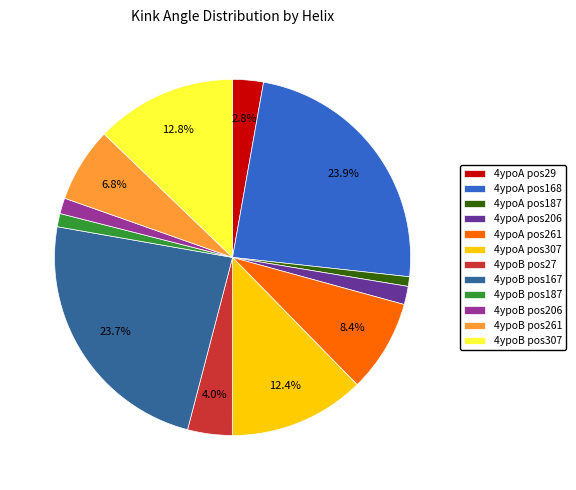

Is the sum of 4ypoA pos29 and 4ypoB pos206 greater than half?

No